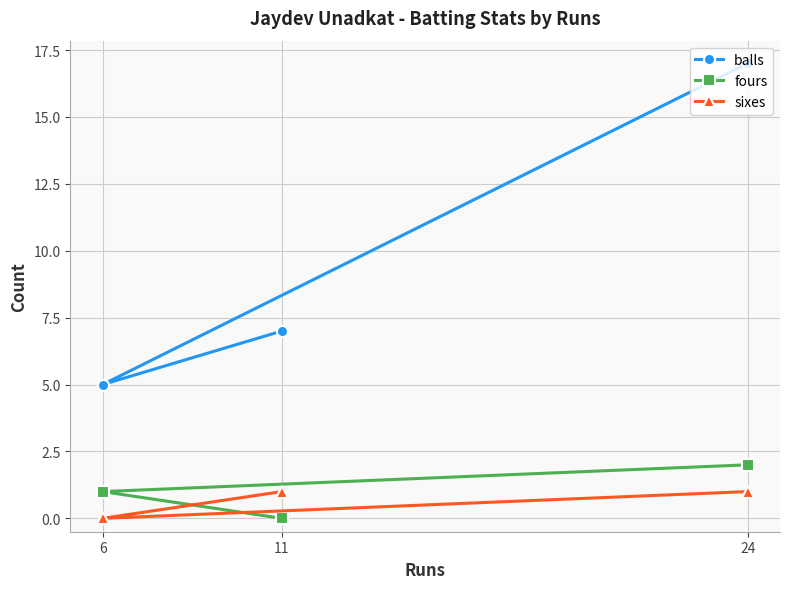

Does the chart display data point markers on the line(s)?

Yes